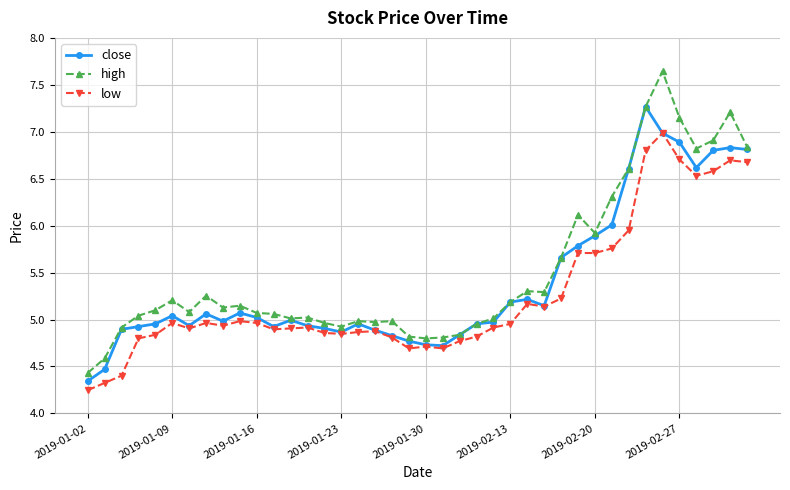

Rank the series by their maximum value, from lowest to highest.

low, close, high